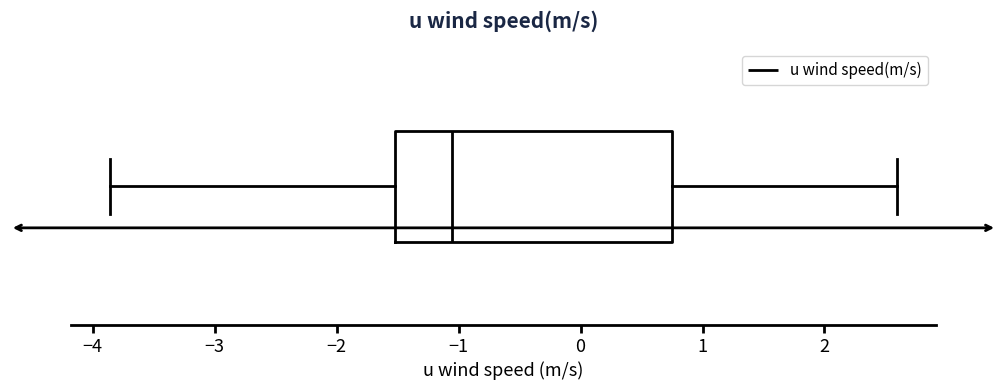

Where does the right whisker of the box end on the x-axis? The values are not printed on the chart, so give them approximately, as read against the axis.

2.6